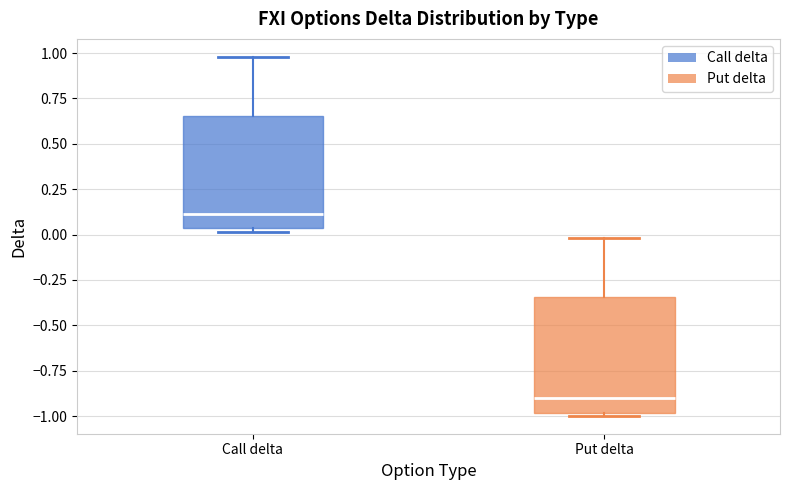

Reading left to right, read every box against the y-axis: the position of its median line, the range the box covers, and the ends of its whiskers. The values are not printed on the chart, so give them approximately, as read against the axis.

Call delta: median 0.10, box 0.05 to 0.65, whiskers 0.00 to 1.00
Put delta: median -0.90, box -1.00 to -0.35, whiskers -1.00 (just below the box's lower edge) to 0.00